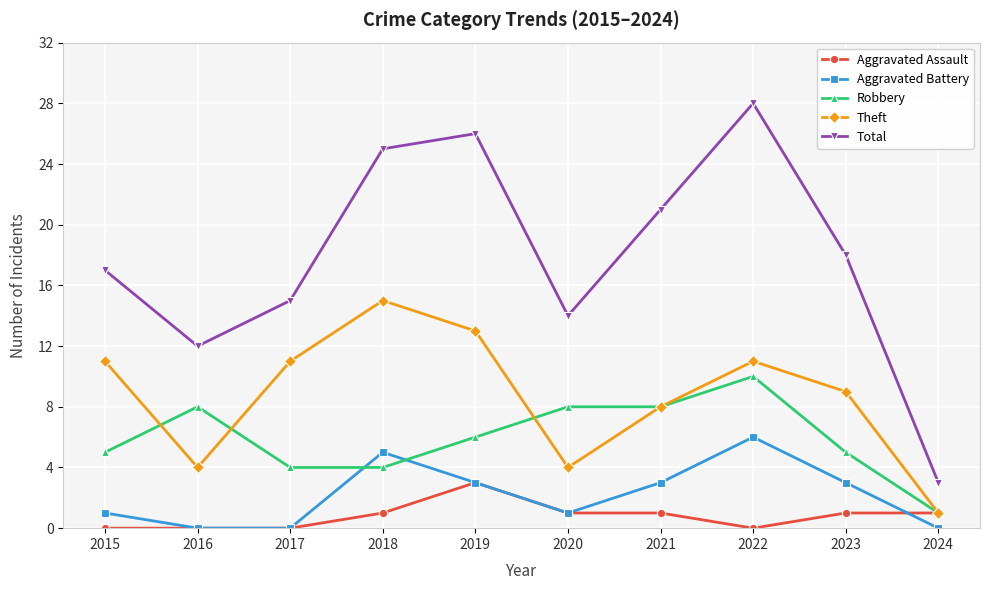

What is the difference between the second highest and second lowest values in the Robbery series?

4